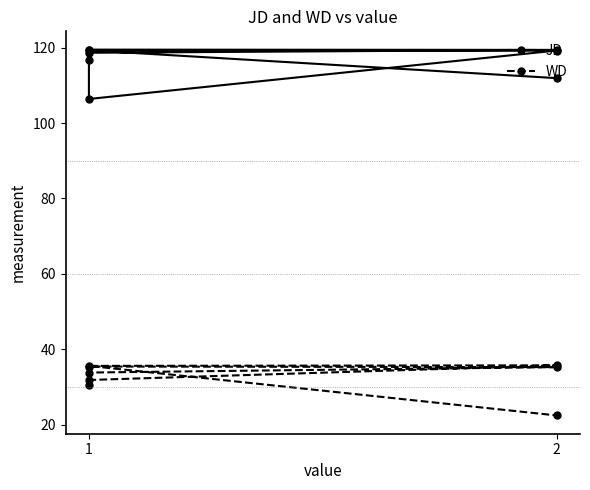

What is the sum of all WD values?

260.9